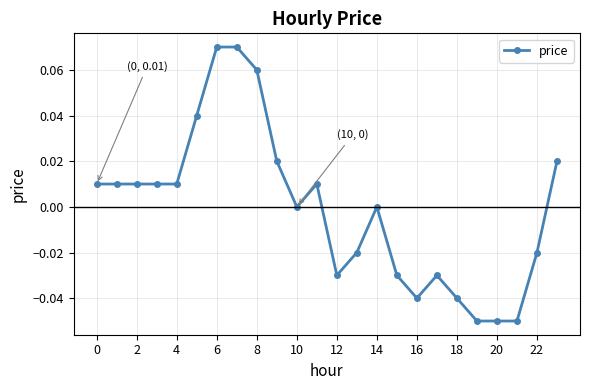

True or false: there are more than 2 points higher than both neighbors.

True